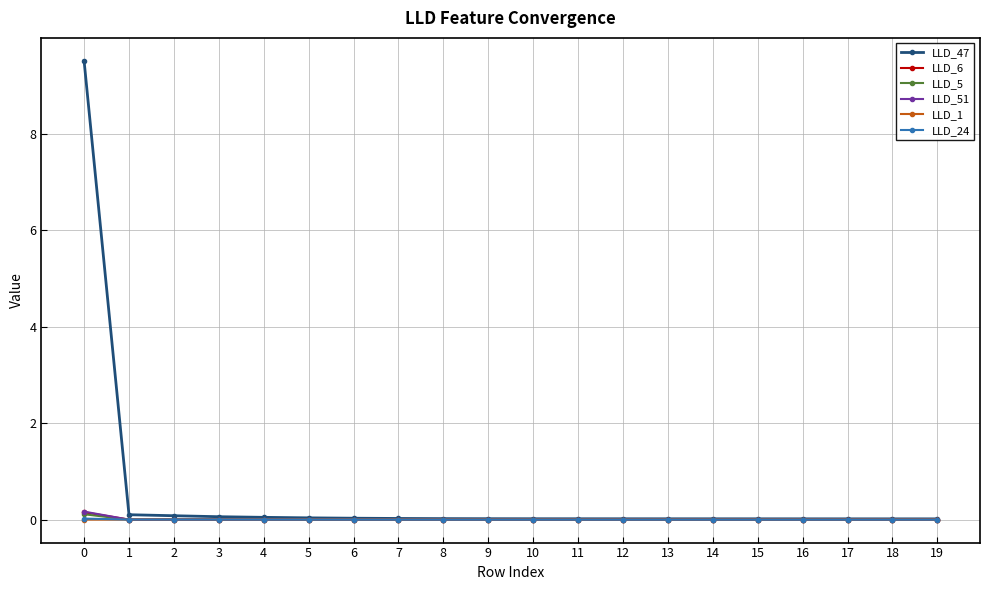

True or false: LLD_1 has more than 1 points higher than both neighbors.

True